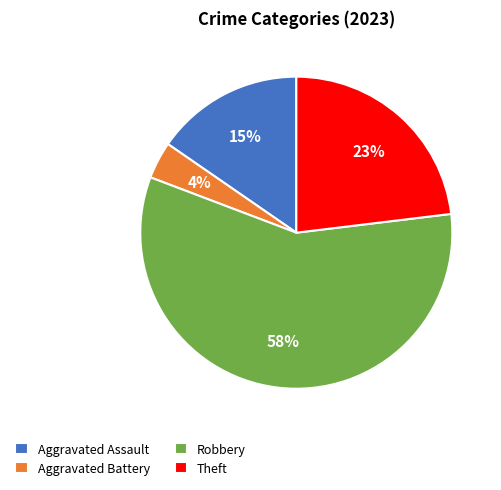

What is the ratio of the value at Aggravated Assault to the value at Robbery?

0.3